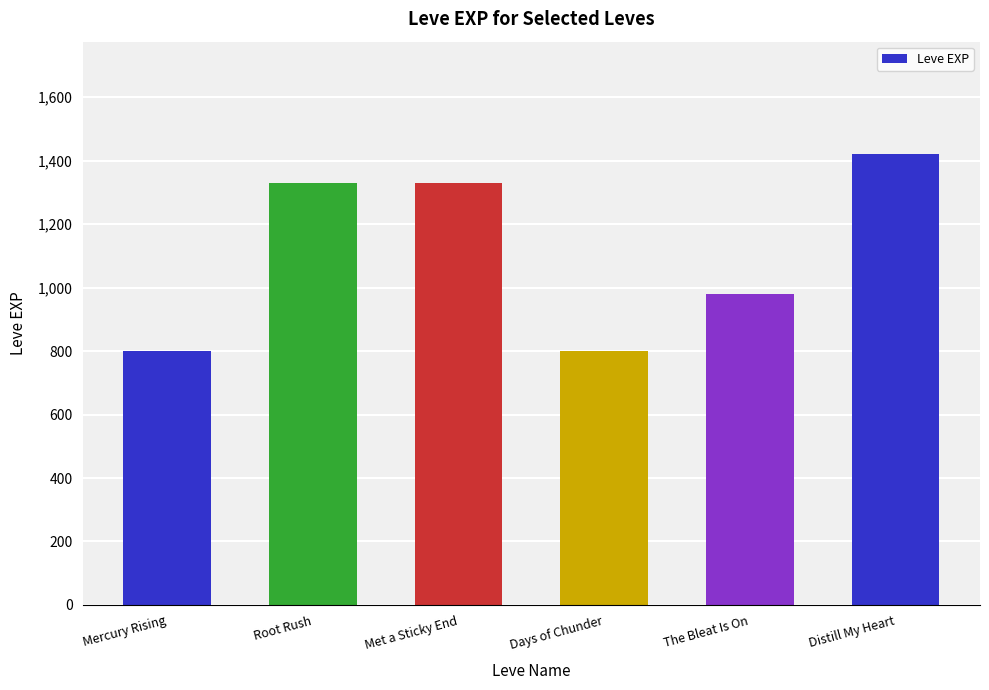

Which category has the highest value across all series?

Distill My Heart